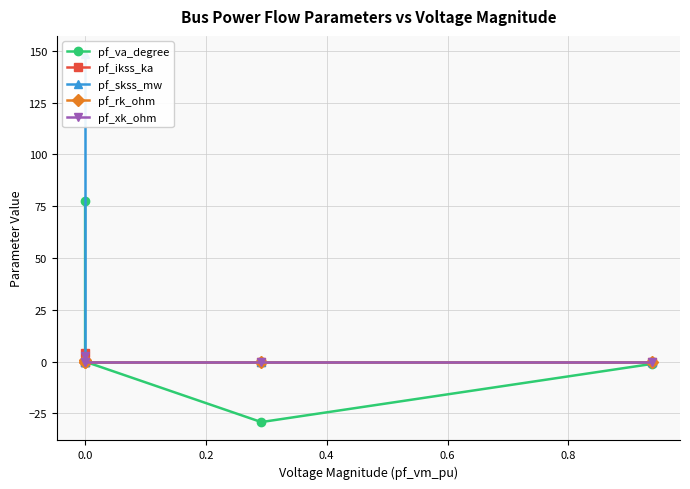

True or false: pf_skss_mw and pf_rk_ohm cross at least once.

False